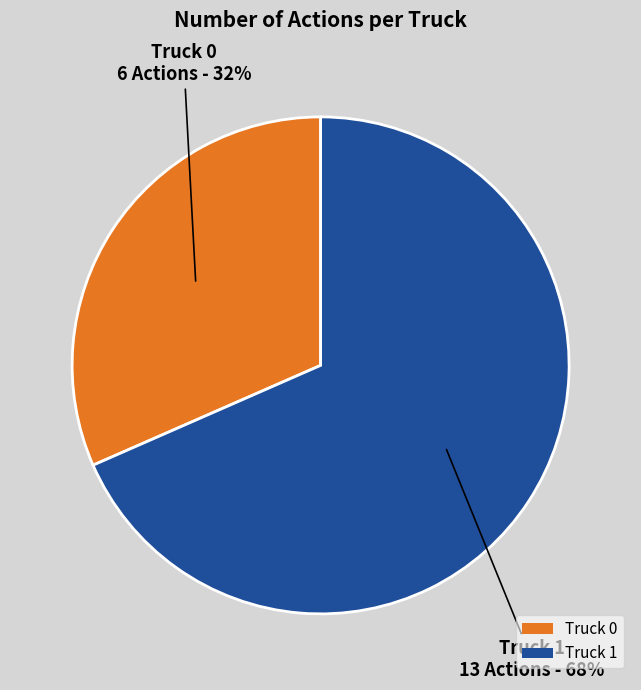

Count the number of slices in the pie.

2